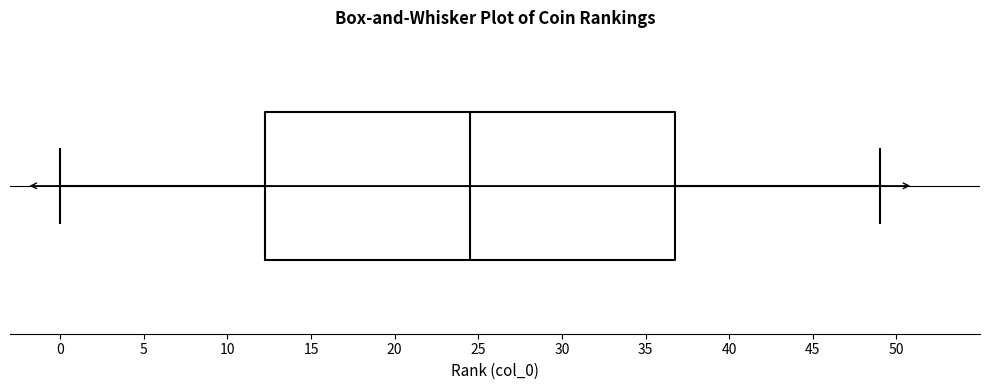

Read this box plot against the x-axis: the position of the median line, the range covered by the box, and the ends of both whiskers. The values are not printed on the chart, so give them approximately, as read against the axis.

median 24.5, box 12.5 to 37.0, whiskers 0.0 to 49.0